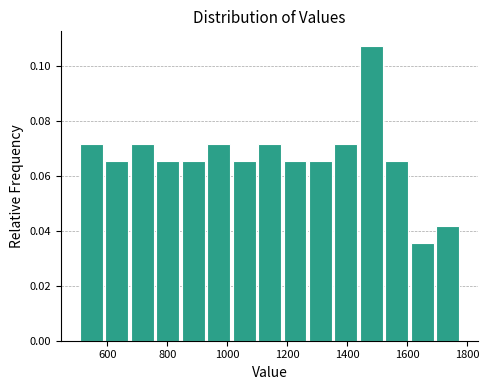

Reading left to right, transcribe this chart: for each bar, give the range it covers on the x-axis and its height. Neither the bar edges nor the heights are printed on the chart, so give them approximately, as read against the axes.

500 to 600: 0.072
600 to 680: 0.066
680 to 760: 0.072
760 to 840: 0.066
840 to 940: 0.066
940 to 1020: 0.072
1020 to 1100: 0.066
1100 to 1180: 0.072
1180 to 1280: 0.066
1280 to 1360: 0.066
1360 to 1440: 0.072
1440 to 1520: 0.108
1520 to 1620: 0.066
1620 to 1700: 0.036
1700 to 1780: 0.042